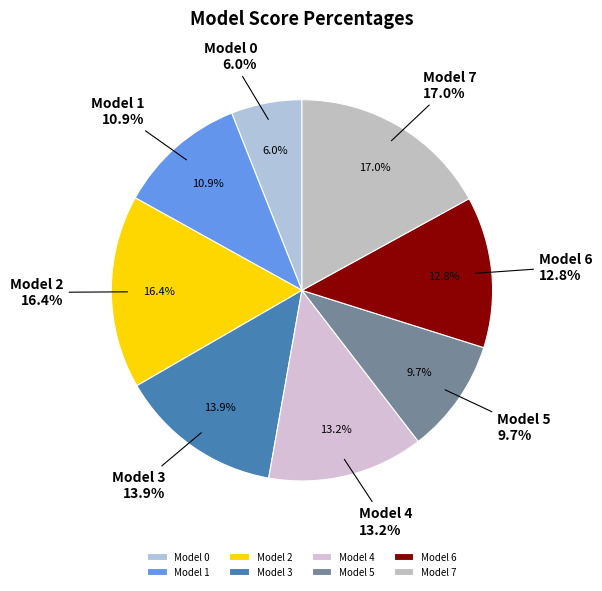

Which category has the biggest portion of the pie?

Model 7